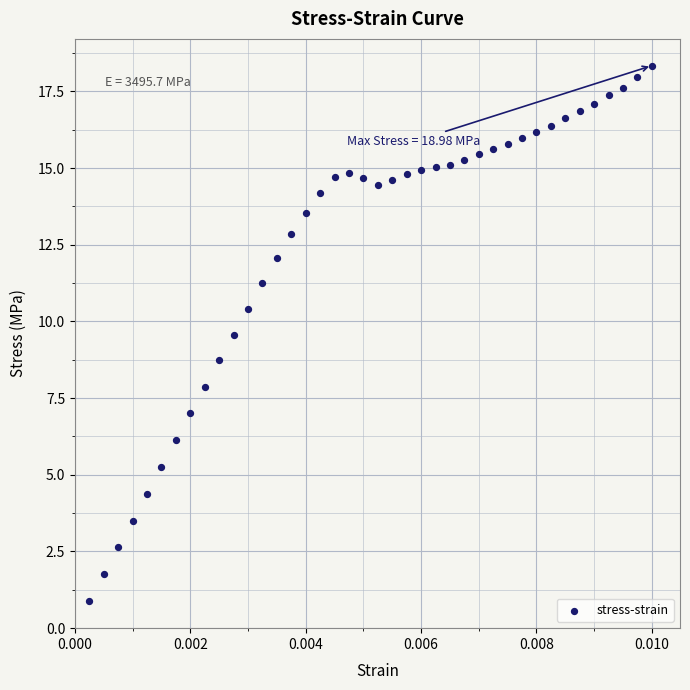

What Y value in the scatter plot is closest to 9?

8.7